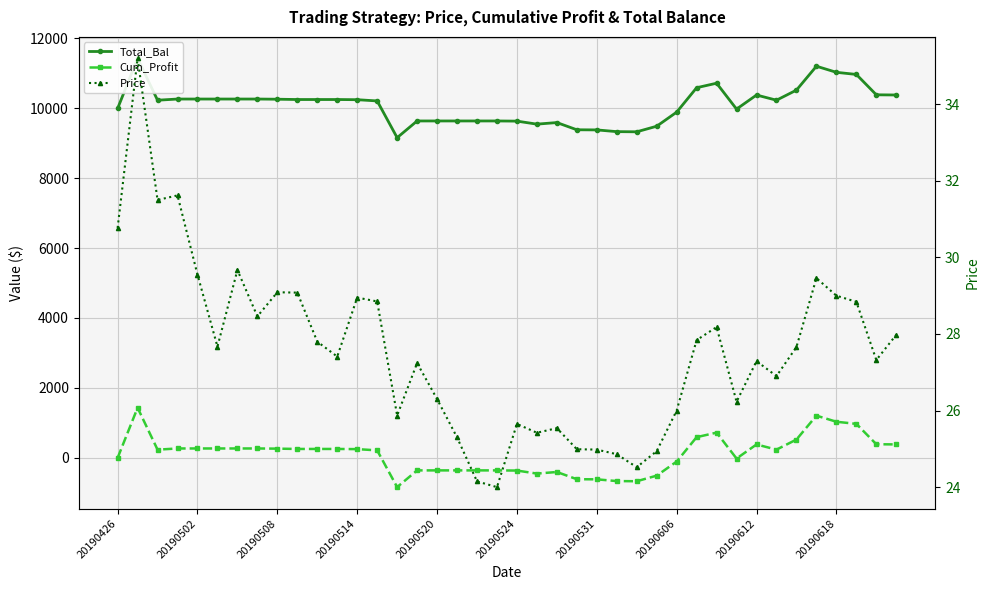

The Price series shows 6.6 at 20190606. True or false?

False